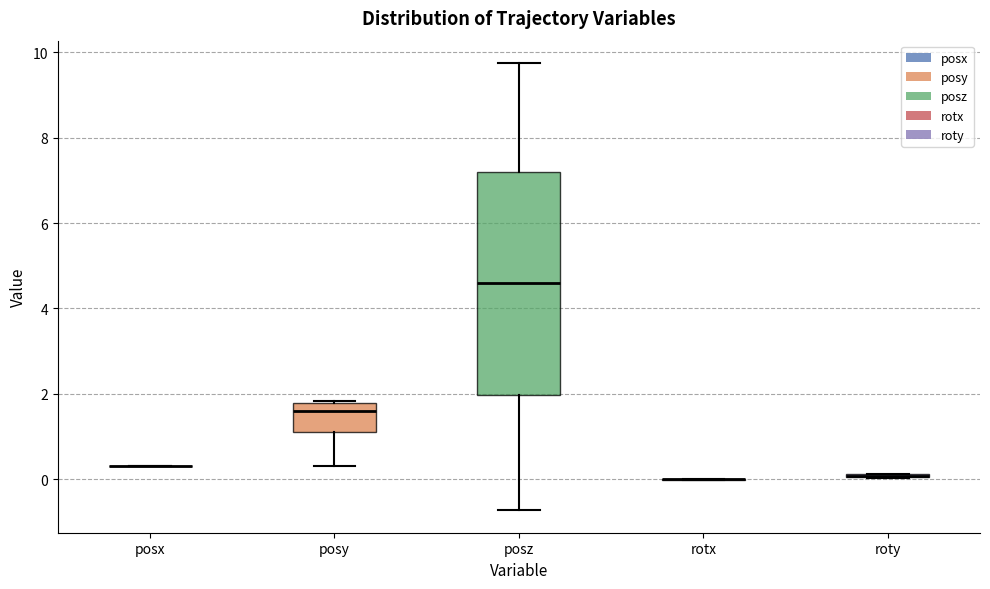

Where does the median line of the box for posy sit on the y-axis? The values are not printed on the chart, so give them approximately, as read against the axis.

1.6